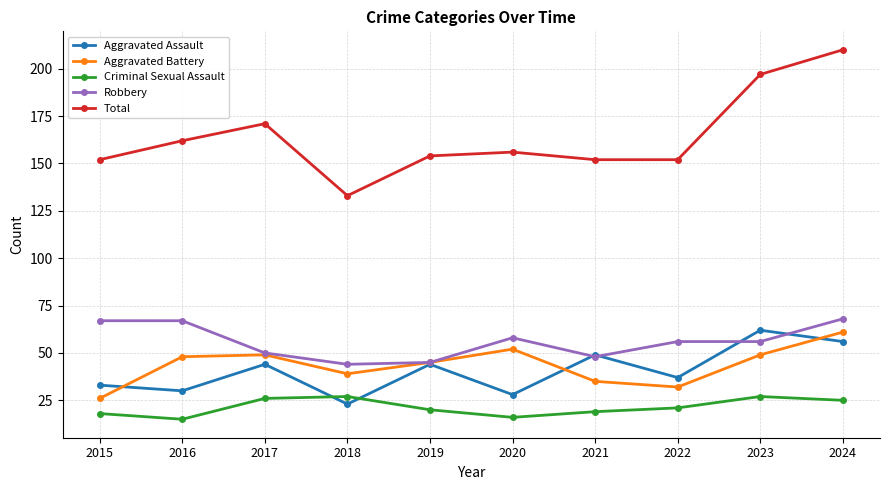

How many interior local peaks does the Aggravated Battery series have?

2